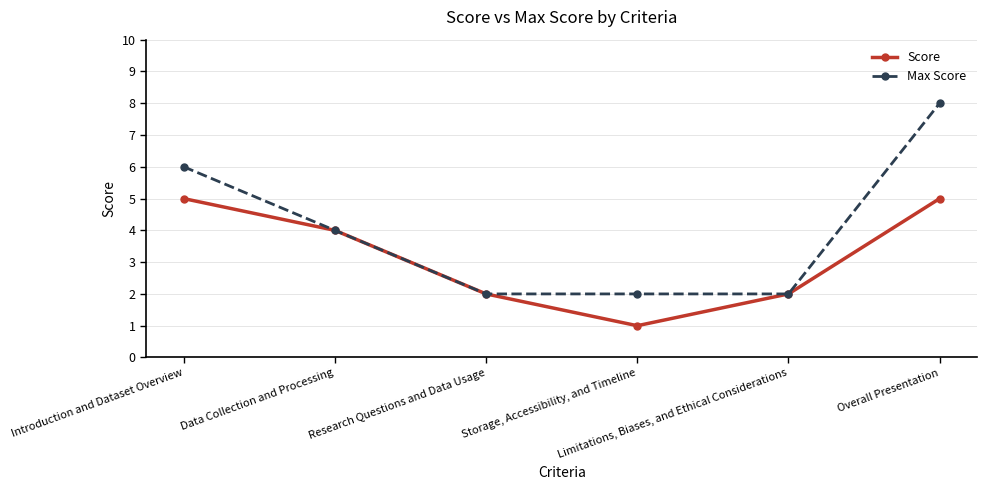

What is the minimum value shown in the chart?

1